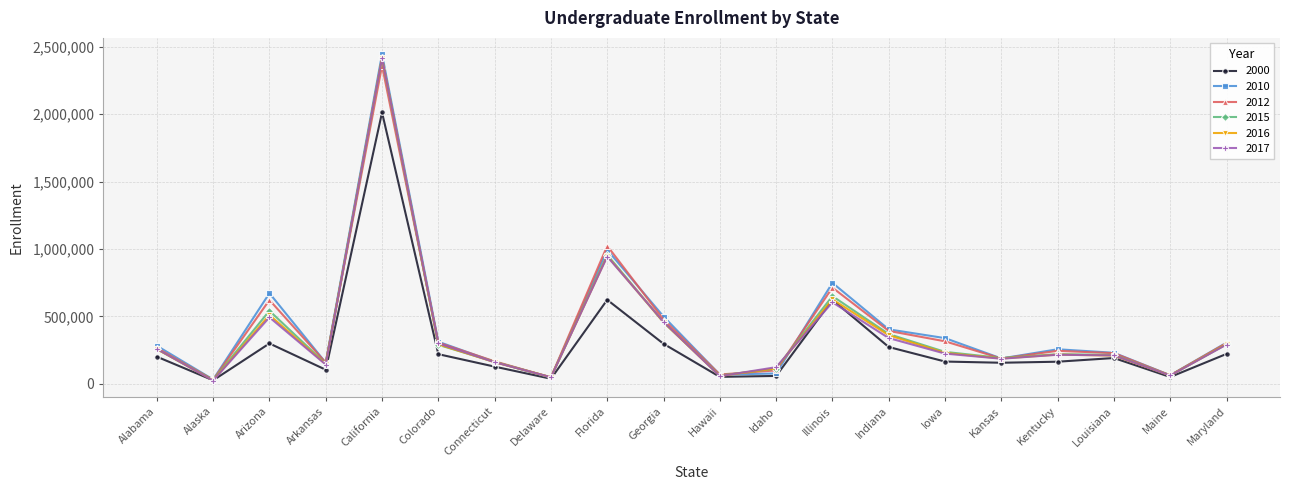

At which category is the sum across all series the highest?

California